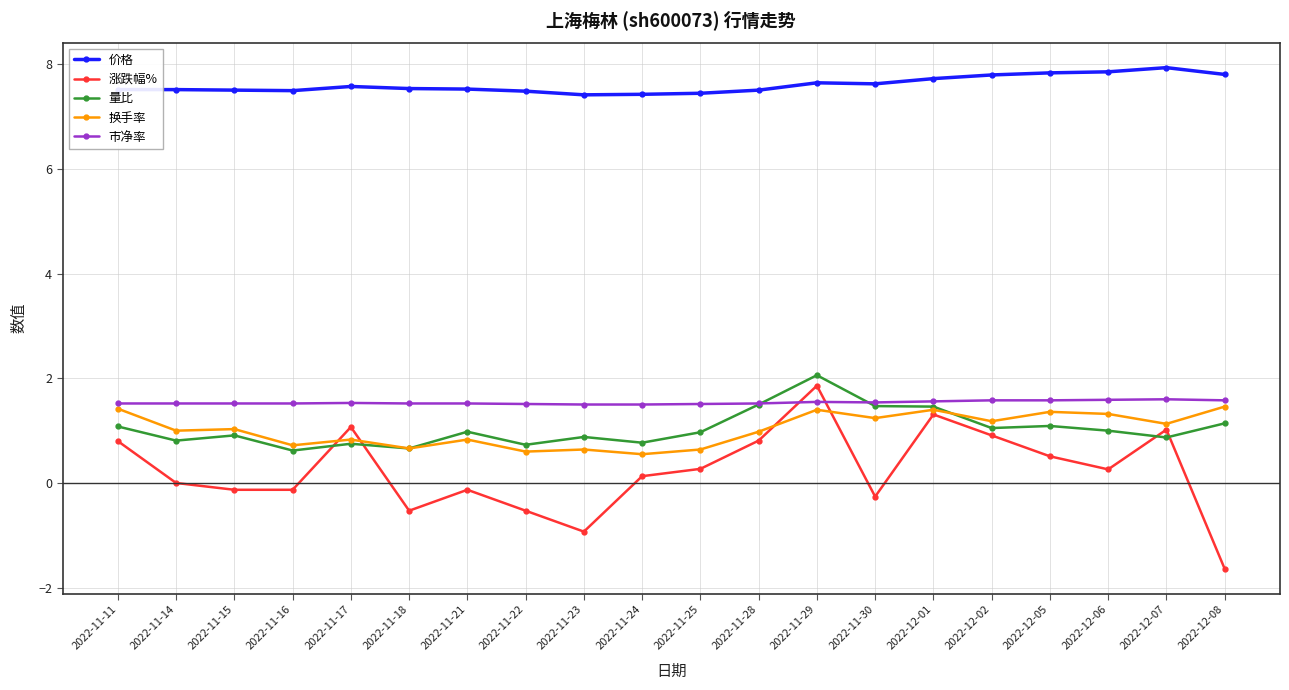

Count the number of data series in this chart.

5